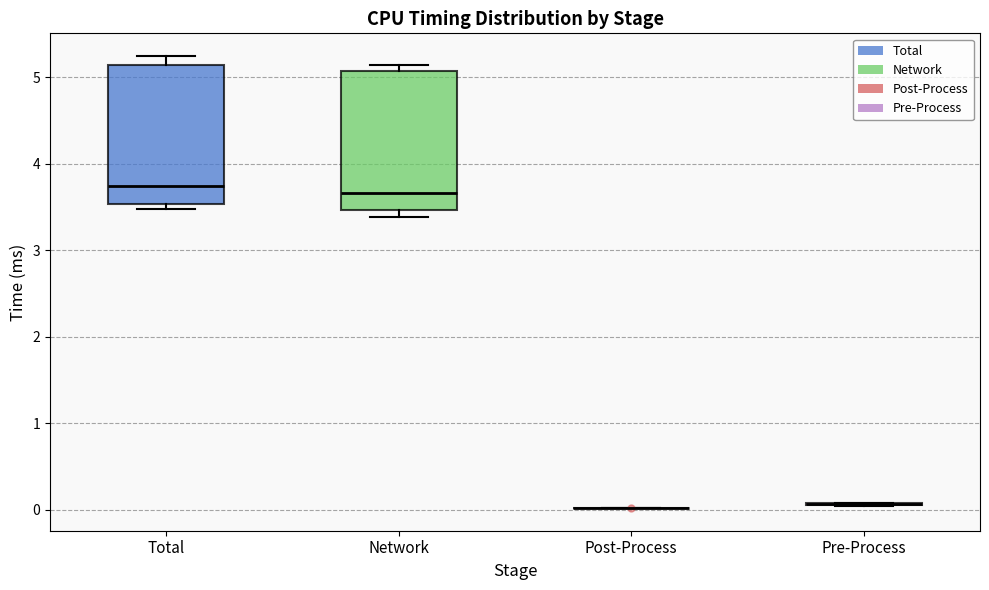

Reading left to right, read every box against the y-axis: the position of its median line, the range the box covers, and the ends of its whiskers. The values are not printed on the chart, so give them approximately, as read against the axis.

Total: median 3.7, box 3.5 to 5.1, whiskers 3.5 (just below the box's lower edge) to 5.2
Network: median 3.7, box 3.5 to 5.1, whiskers 3.4 to 5.1 (just above the box's upper edge)
Post-Process: box collapsed to a line at 0.0, whiskers 0.0 to 0.0
Pre-Process: box collapsed to a line at 0.1, whiskers 0.0 to 0.1